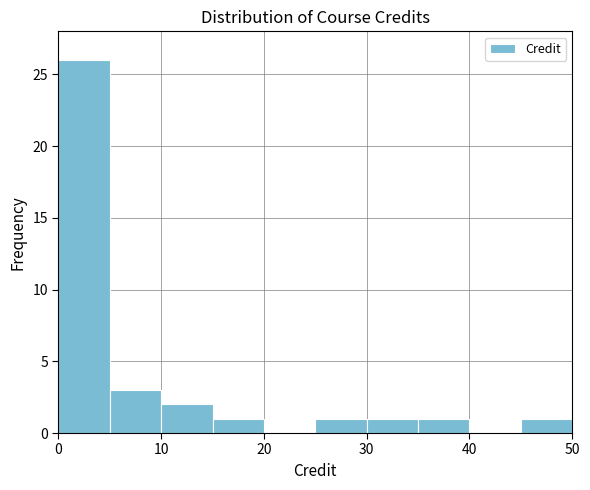

How tall is the bar that spans 5 to 10 on the x-axis? The values are not printed on the chart, so give them approximately, as read against the axis.

3